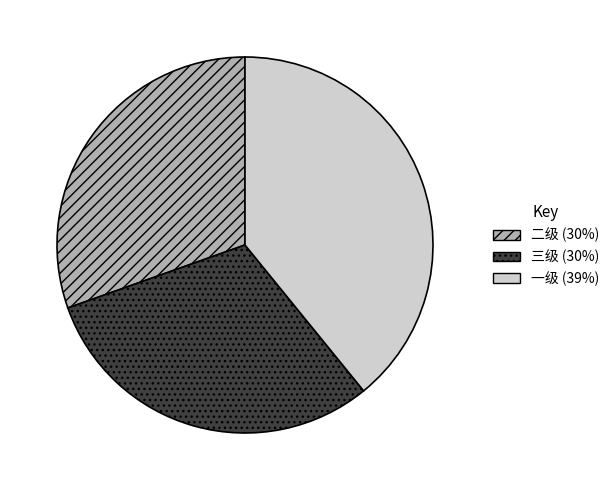

Is 三级 the majority of the pie?

No